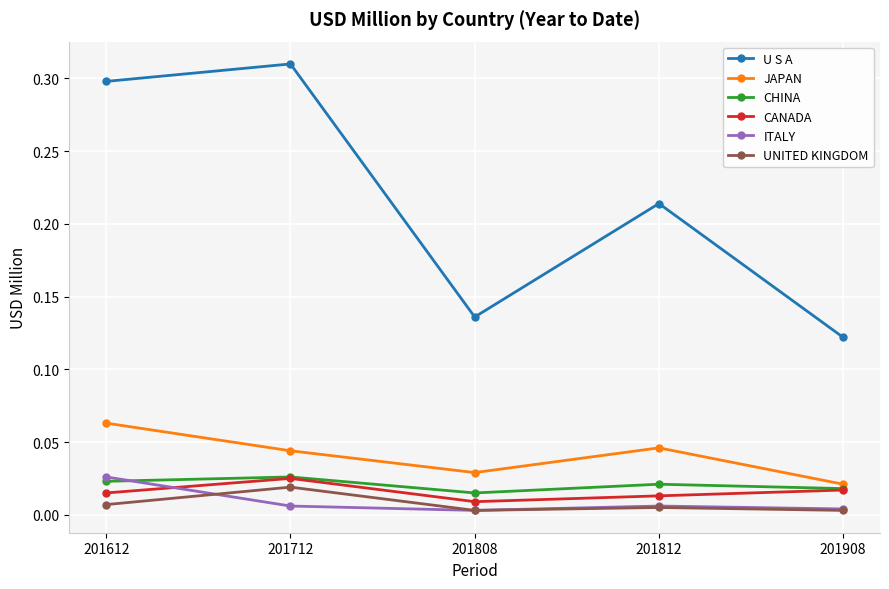

At which label does U S A reach its peak?

201712